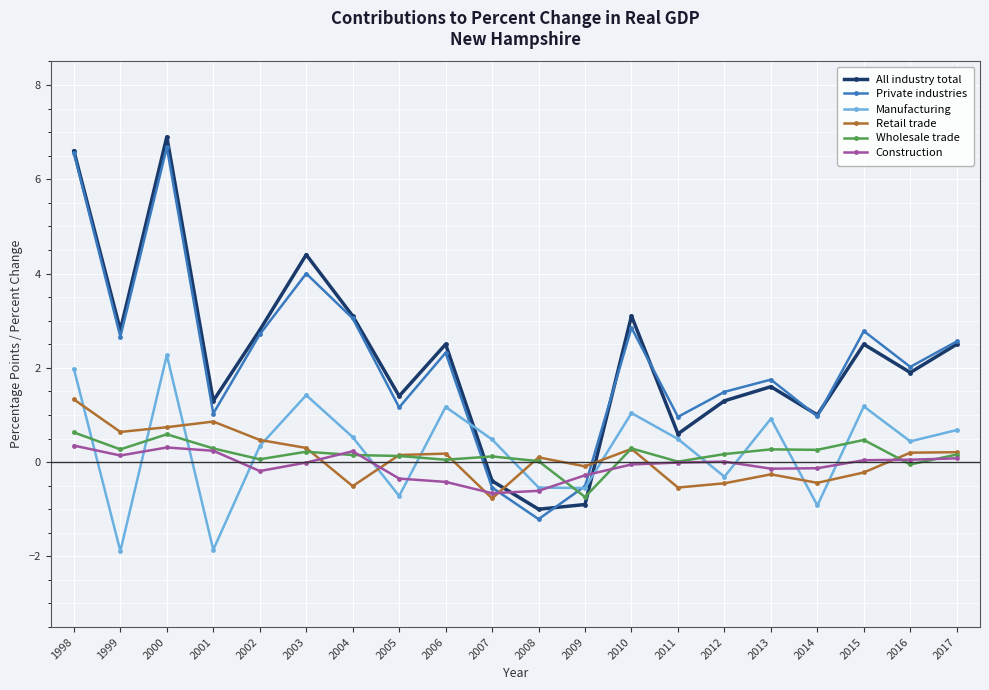

What are all the series names shown in the legend?

All industry total, Private industries, Manufacturing, Retail trade, Wholesale trade, Construction